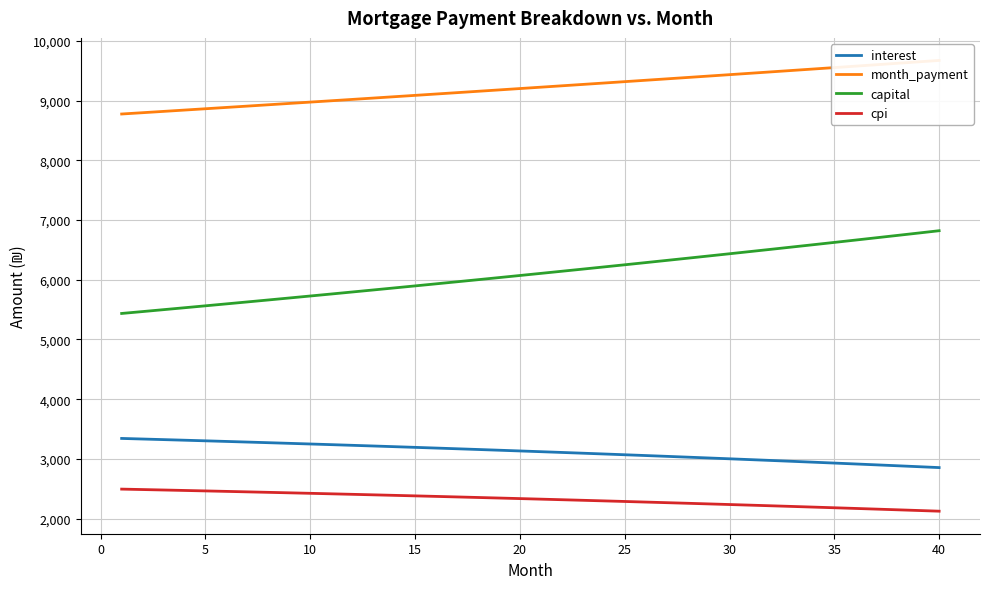

How many series are shown in this chart?

4